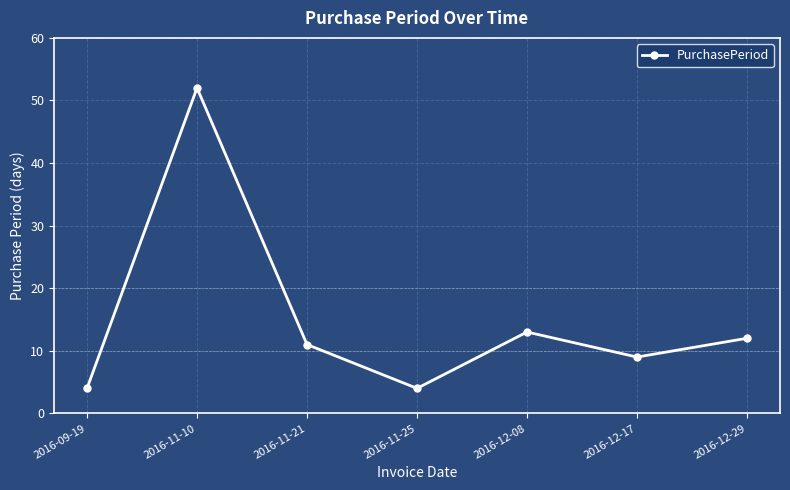

Approximately how many times larger is the value at 2016-11-25 compared to 2016-12-08?

0.3